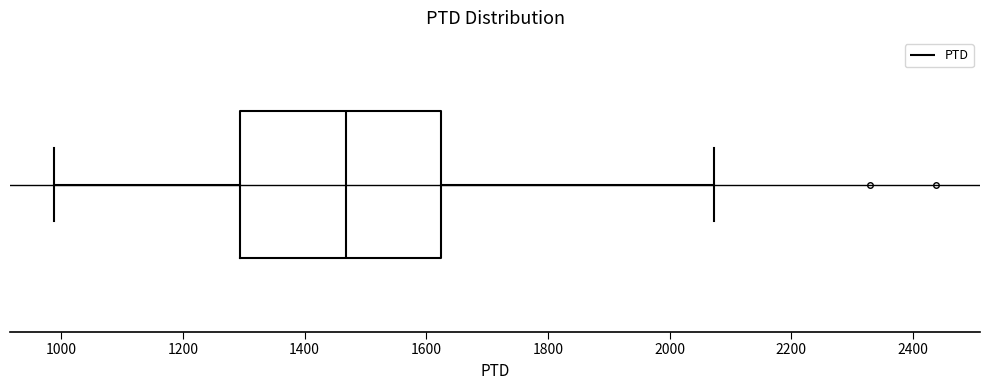

Read this box plot against the x-axis: the position of the median line, the range covered by the box, and the ends of both whiskers. The values are not printed on the chart, so give them approximately, as read against the axis.

median 1460, box 1300 to 1620, whiskers 980 to 2080